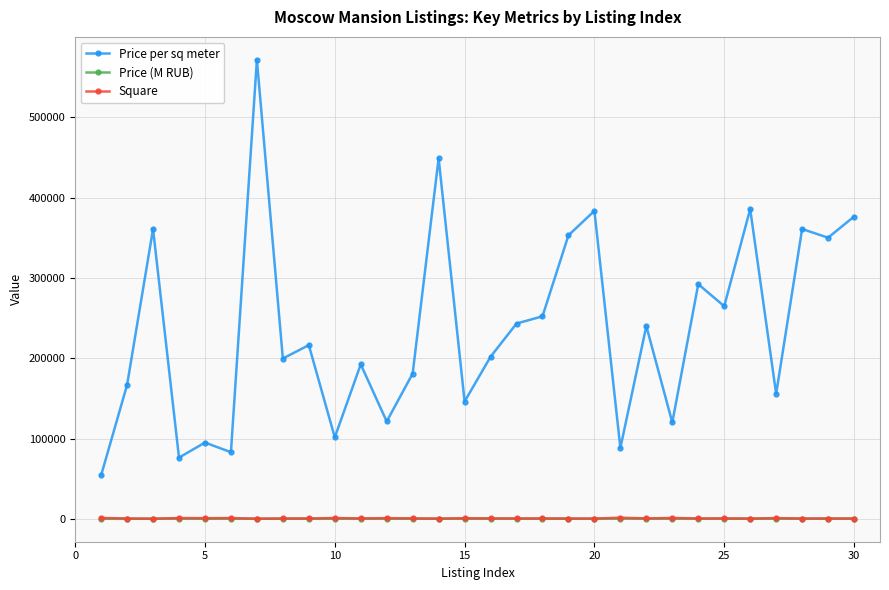

What is the maximum value for Price per sq meter?

571429.0